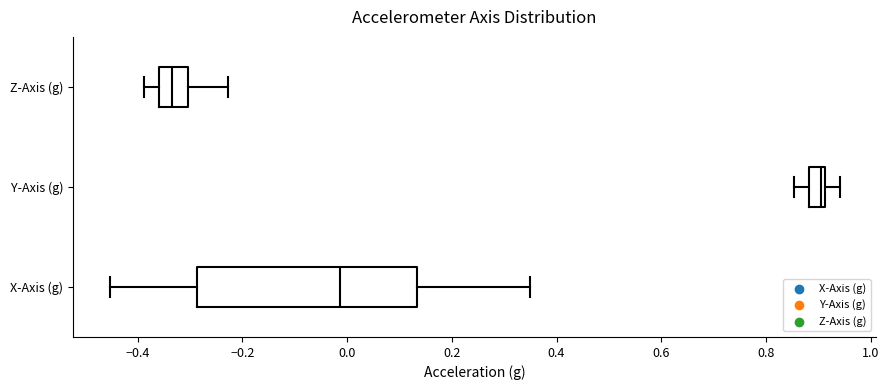

Which box's median line is the furthest to the right?

Y-Axis (g)